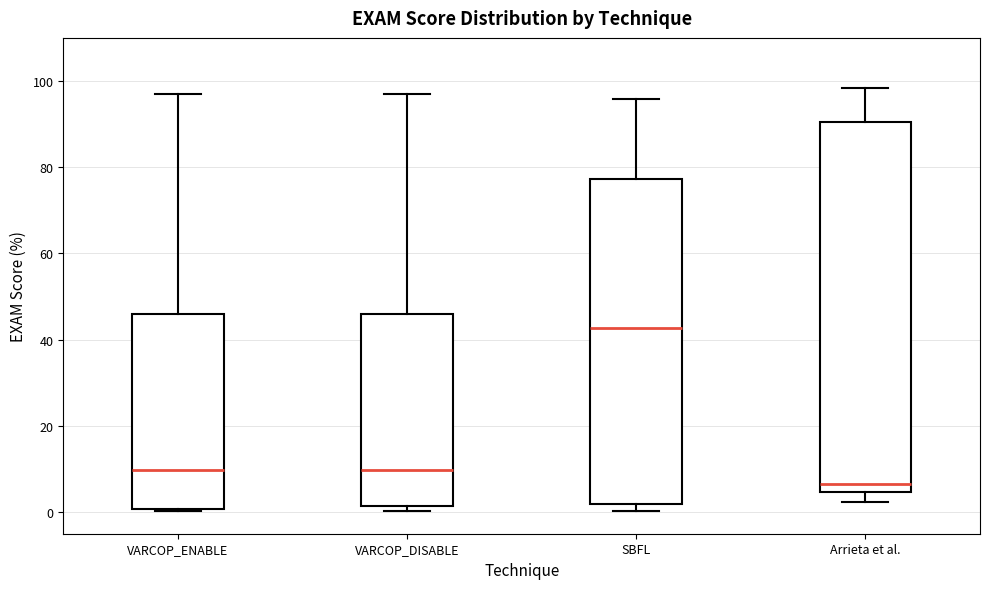

Reading left to right, transcribe this box plot: for each box, give where its median line is, the range the box spans, and where its two whiskers end, as read against the y-axis. The values are not printed on the chart, so give them approximately, as read against the axis.

VARCOP_ENABLE: median 10, box 0 to 46, whiskers 0 (just below the box's lower edge) to 96
VARCOP_DISABLE: median 10, box 2 to 46, whiskers 0 to 96
SBFL: median 42, box 2 to 78, whiskers 0 to 96
Arrieta et al.: median 6, box 4 to 90, whiskers 2 to 98